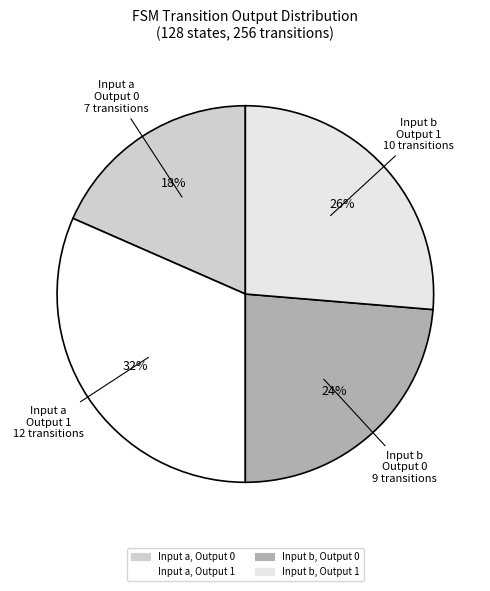

How many slices are in this pie chart?

4